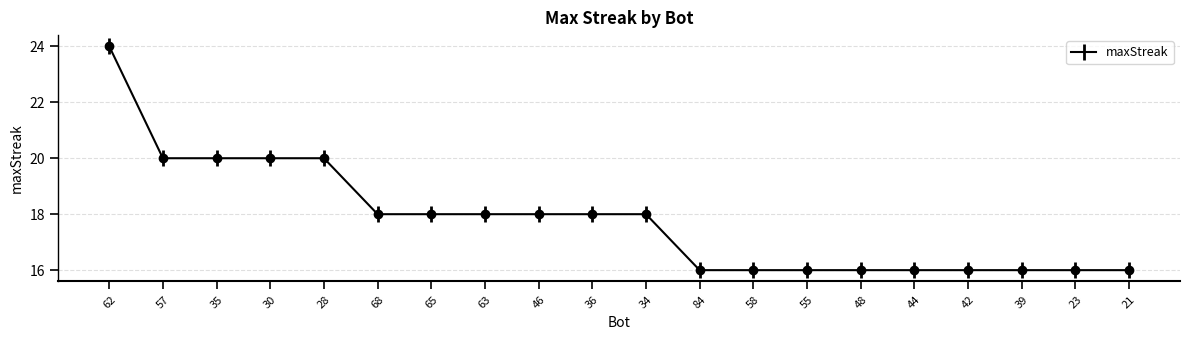

What is the difference between the values at 62 and 58?

8